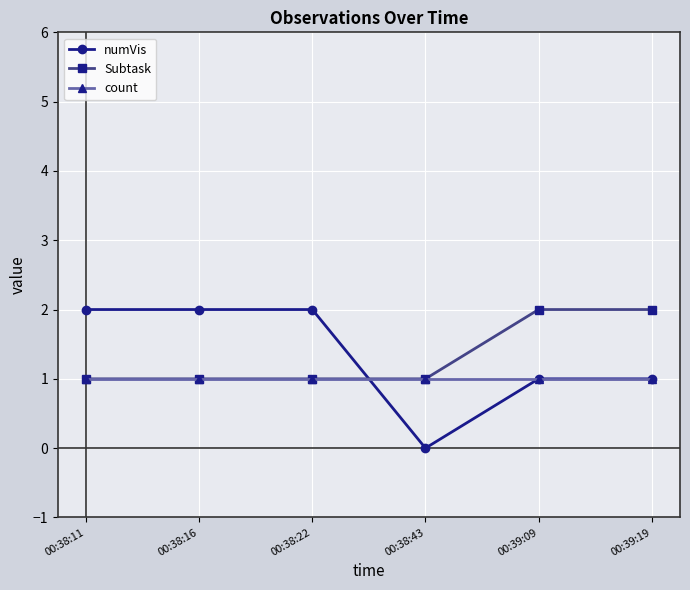

Which series changed the most between 00:38:22 and 00:38:43?

numVis